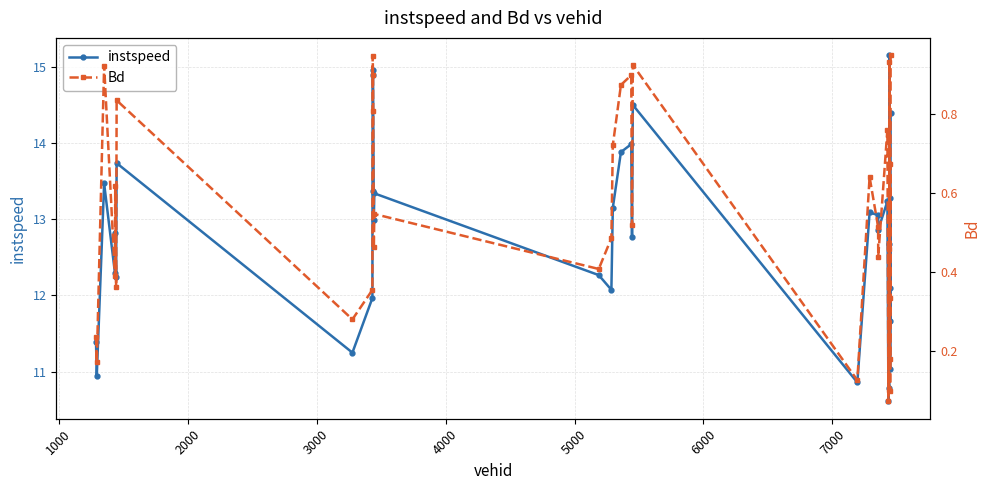

Which series has the widest spread of values?

instspeed